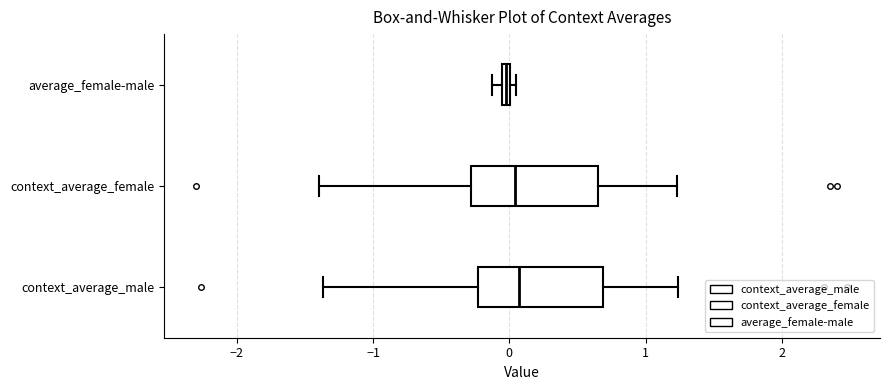

Where is the left edge of the box for context_average_female on the x-axis? The values are not printed on the chart, so give them approximately, as read against the axis.

-0.3